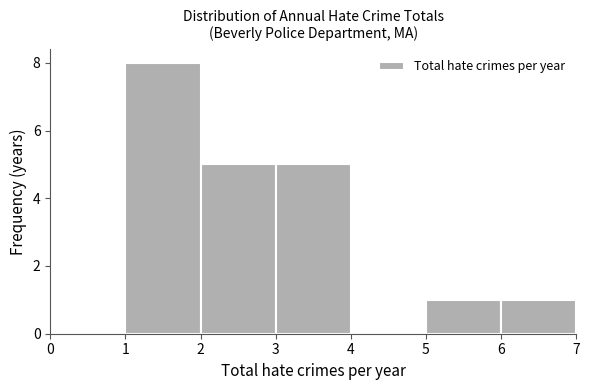

What is the height of the bar covering 6 to 7 on the x-axis? The values are not printed on the chart, so give them approximately, as read against the axis.

1